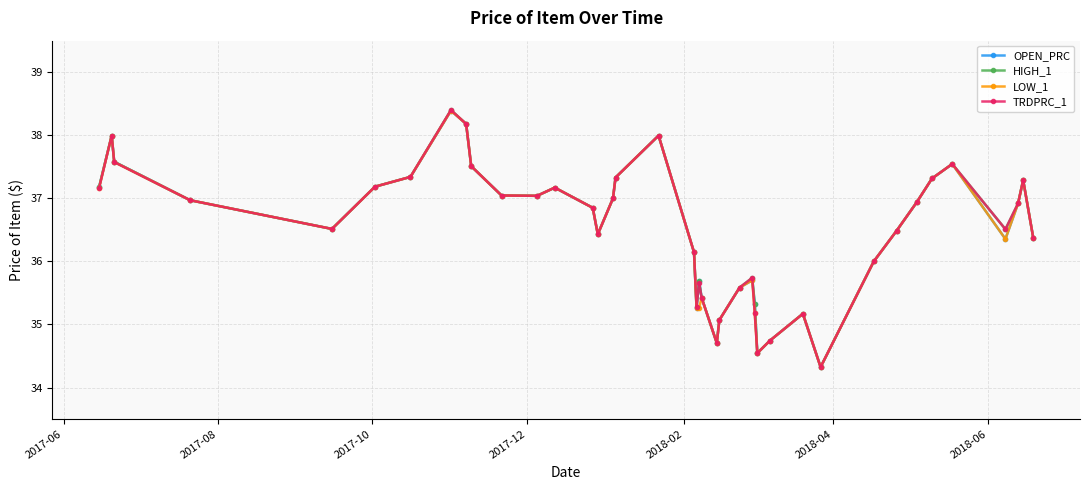

What is the value of the OPEN_PRC point at the 20th from the left?

35.3